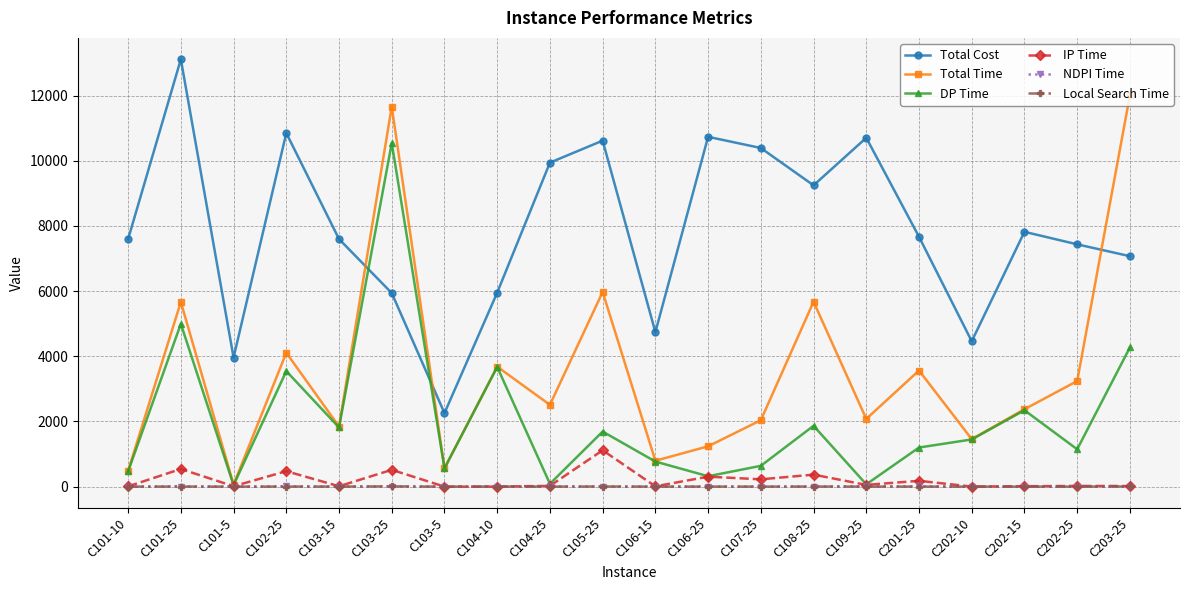

In Total Cost, how many points are lower than both neighbors (excluding endpoints)?

5